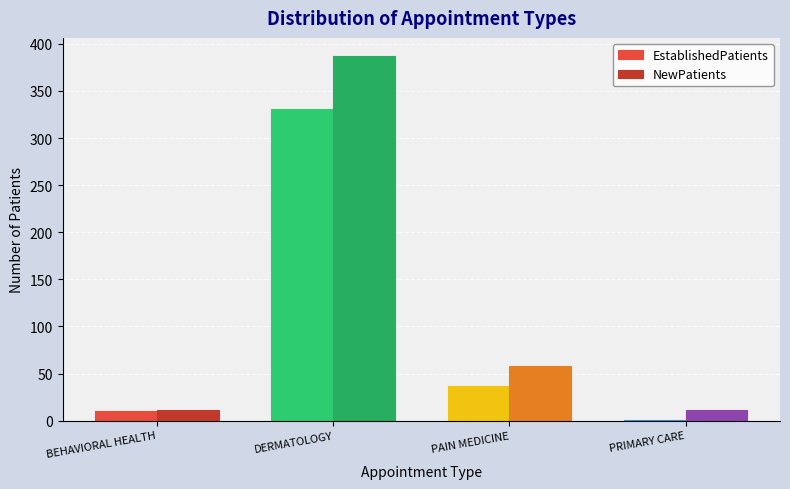

Which series changed the most between BEHAVIORAL HEALTH and DERMATOLOGY?

NewPatients